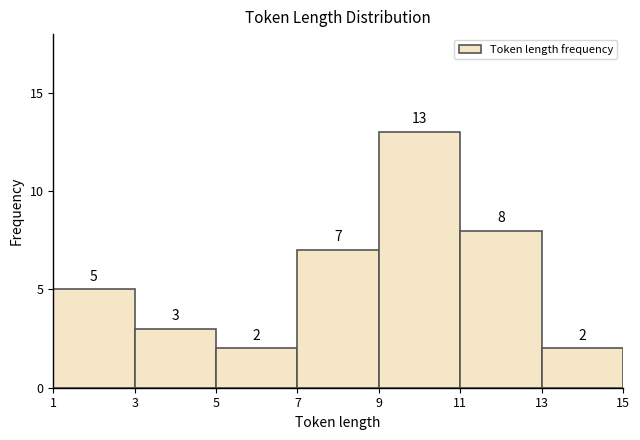

Over which range of the x-axis is the bar tallest?

9 to 11